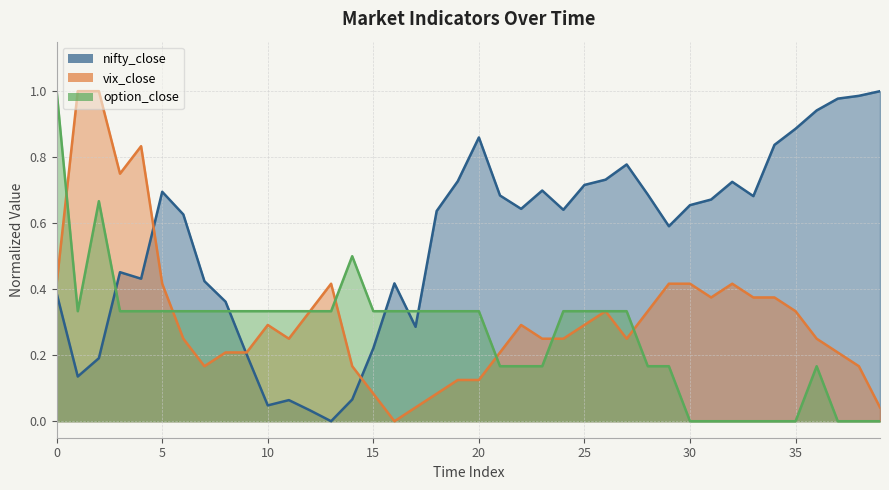

The value of option_close at 9 is 0.5. True or false?

False